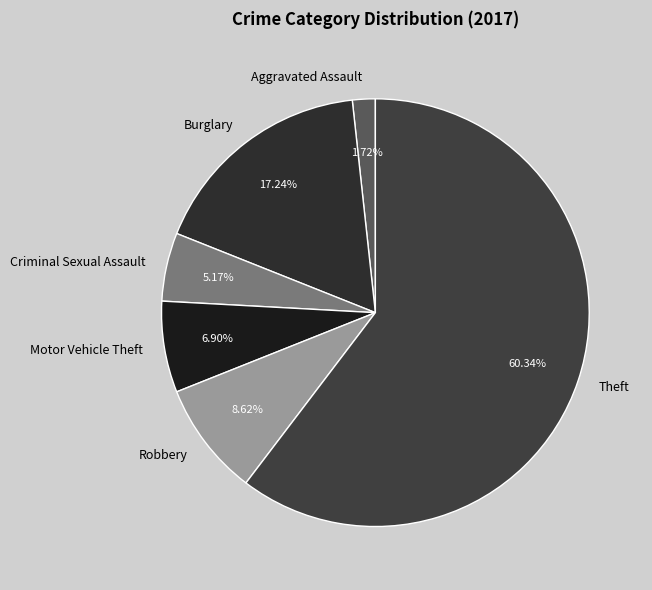

What portion of the pie excludes Theft?

39.7%